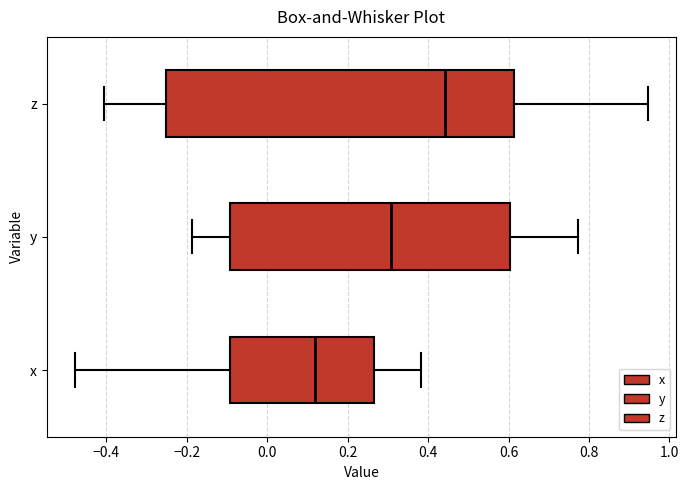

Reading bottom to top, transcribe this box plot: for each box, give where its median line is, the range the box spans, and where its two whiskers end, as read against the x-axis. The values are not printed on the chart, so give them approximately, as read against the axis.

x: median 0.12, box -0.10 to 0.26, whiskers -0.48 to 0.38
y: median 0.30, box -0.10 to 0.60, whiskers -0.18 to 0.78
z: median 0.44, box -0.26 to 0.62, whiskers -0.40 to 0.94